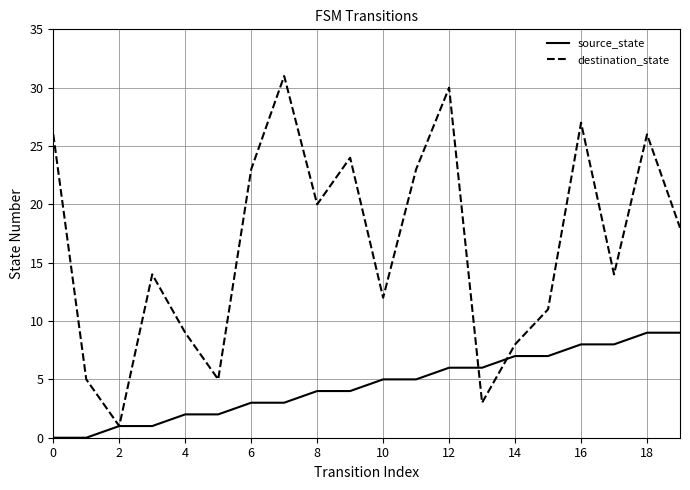

After their last crossing, which series has the higher values: source_state or destination_state?

destination_state